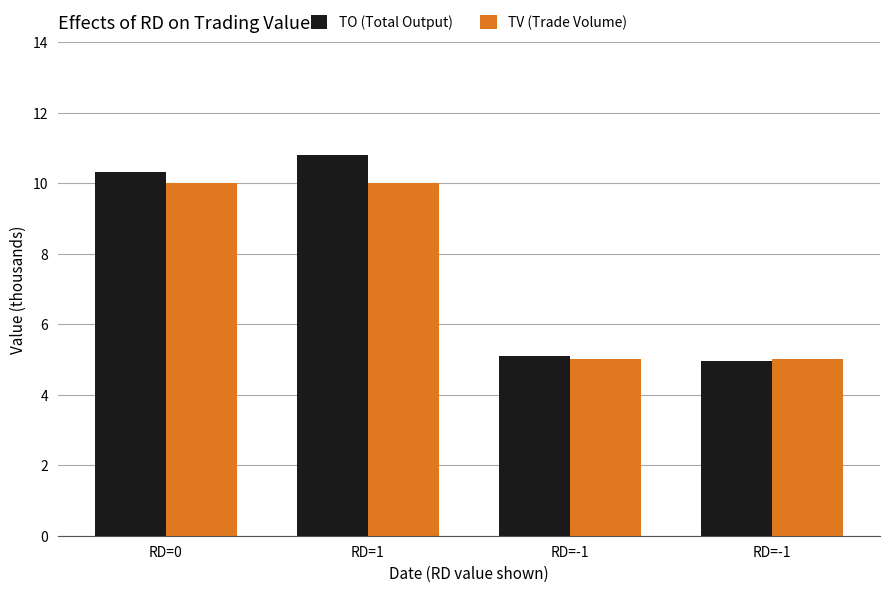

The TV (Trade Volume) series shows 5.0 at RD=-1. True or false?

True